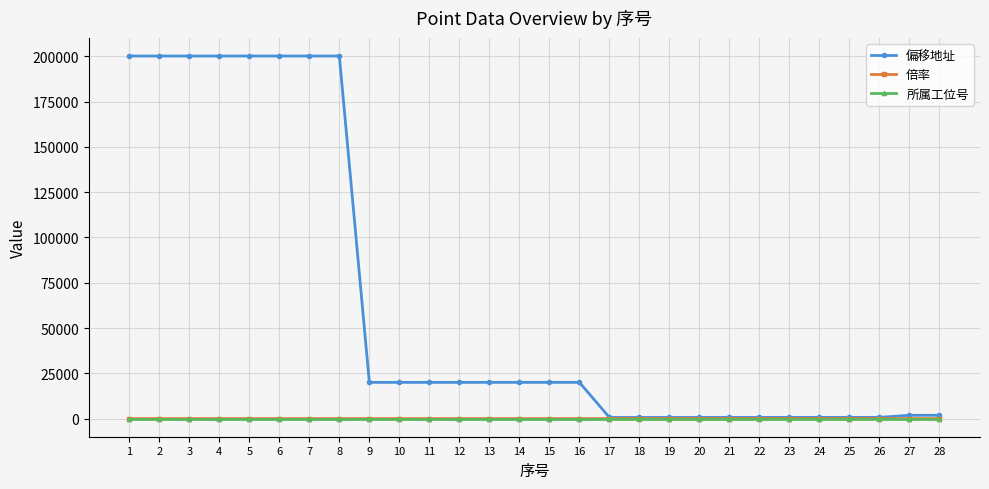

The value of 偏移地址 at 8 is 357600. True or false?

False